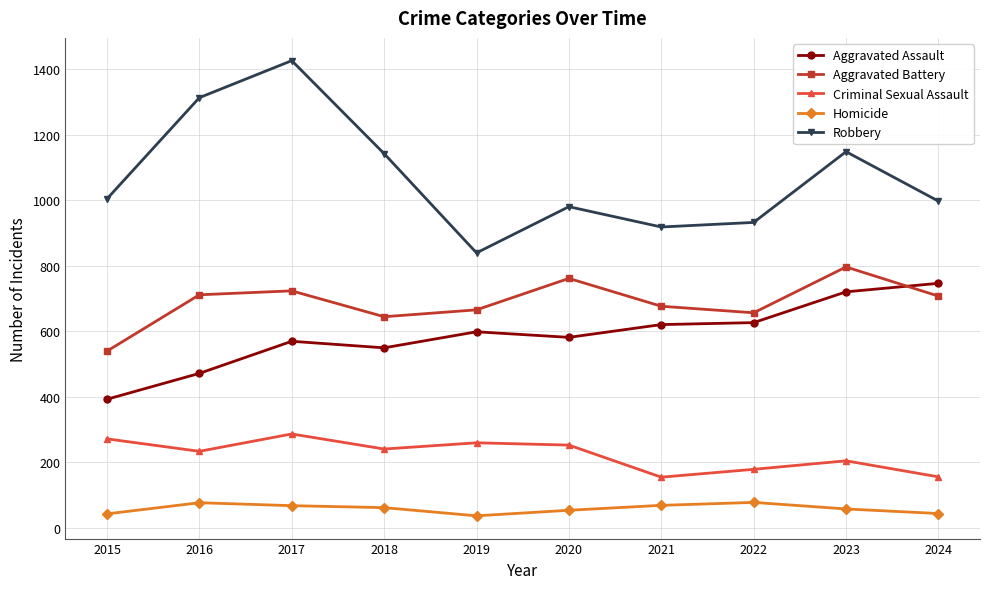

Is it true that Aggravated Battery equals 468 at 2017?

False